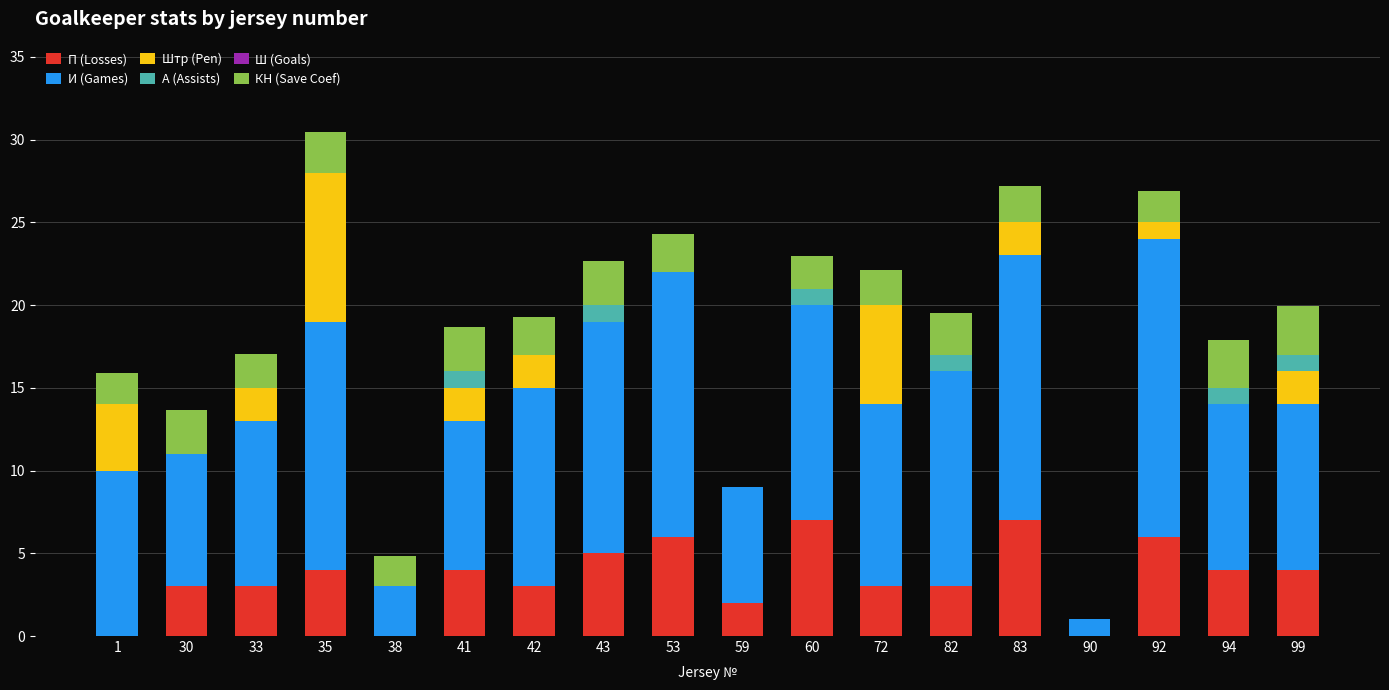

The П (Losses) series shows 0.0 at 90. True or false?

True